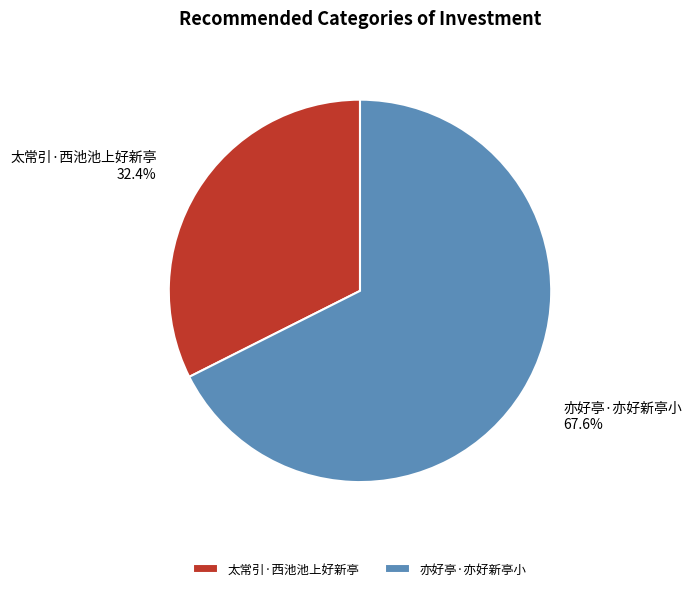

Is it true that 亦好亭·亦好新亭小 is 79% of the pie?

False